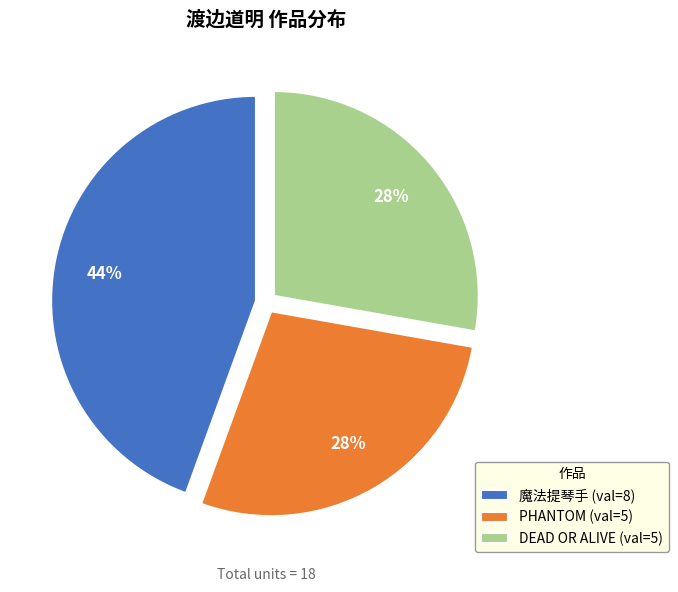

To the nearest percent, what is the combined percentage of 魔法提琴手 and PHANTOM?

72%